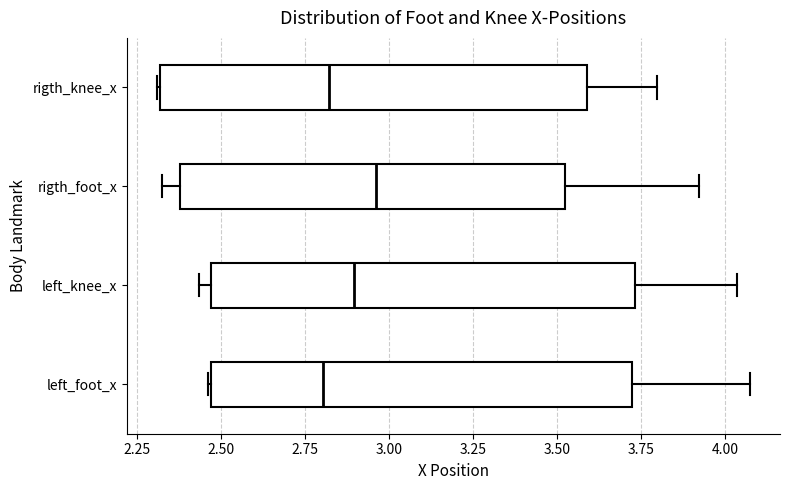

Reading bottom to top, read every box against the x-axis: the position of its median line, the range the box covers, and the ends of its whiskers. The values are not printed on the chart, so give them approximately, as read against the axis.

left_foot_x: median 2.80, box 2.45 to 3.70, whiskers 2.45 to 4.05
left_knee_x: median 2.90, box 2.45 to 3.75, whiskers 2.45 (just left of the box's left edge) to 4.05
rigth_foot_x: median 2.95, box 2.40 to 3.50, whiskers 2.30 to 3.90
rigth_knee_x: median 2.80, box 2.30 to 3.60, whiskers 2.30 to 3.80